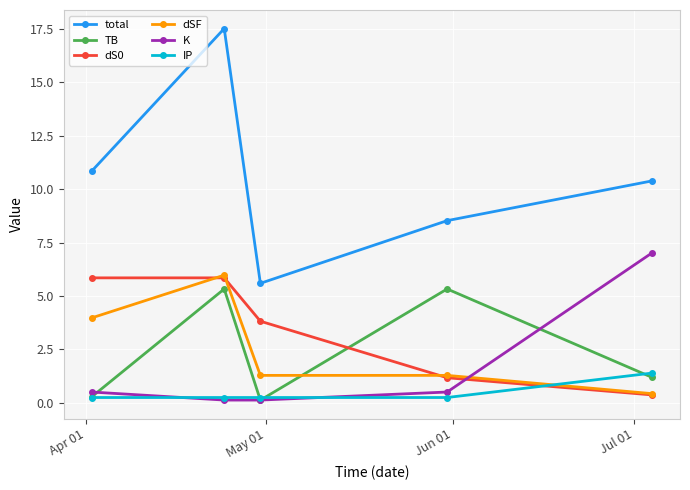

How many values in the TB series are below 1?

2